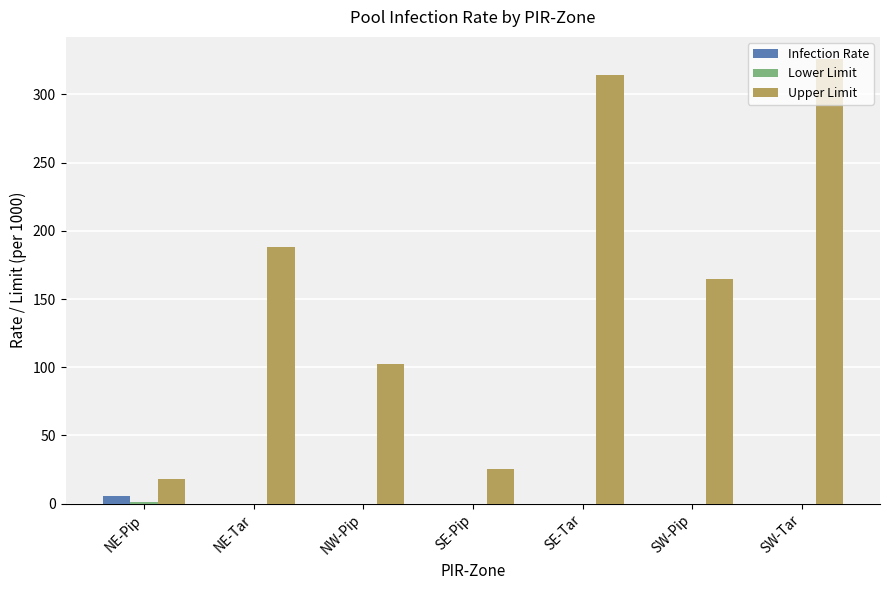

Which series has the largest total across all categories?

Upper Limit